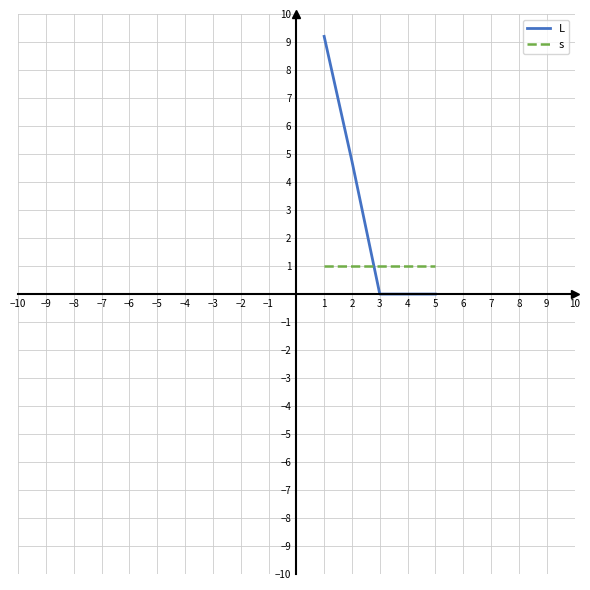

True or false: L and s cross at least once.

True